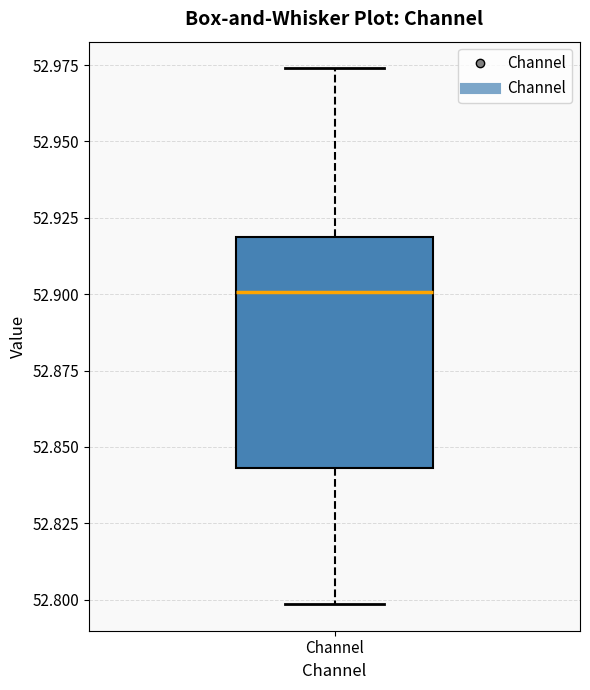

Transcribe this box plot: give where the median line is, the range the box spans, and where the two whiskers end, as read against the y-axis. The values are not printed on the chart, so give them approximately, as read against the axis.

median 52.900, box 52.845 to 52.920, whiskers 52.800 to 52.975